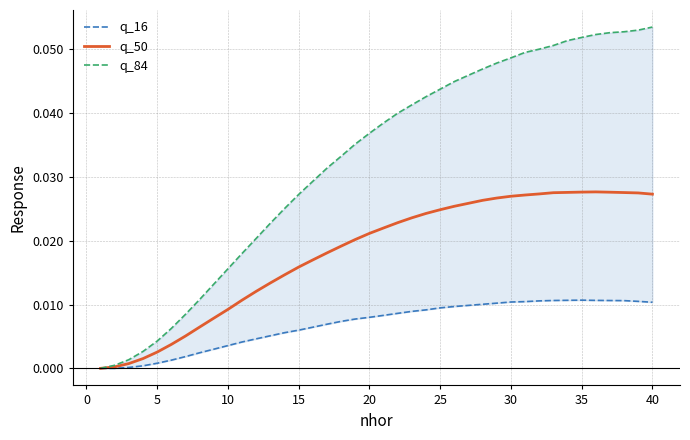

What is the sum of all q_16 values?

0.3